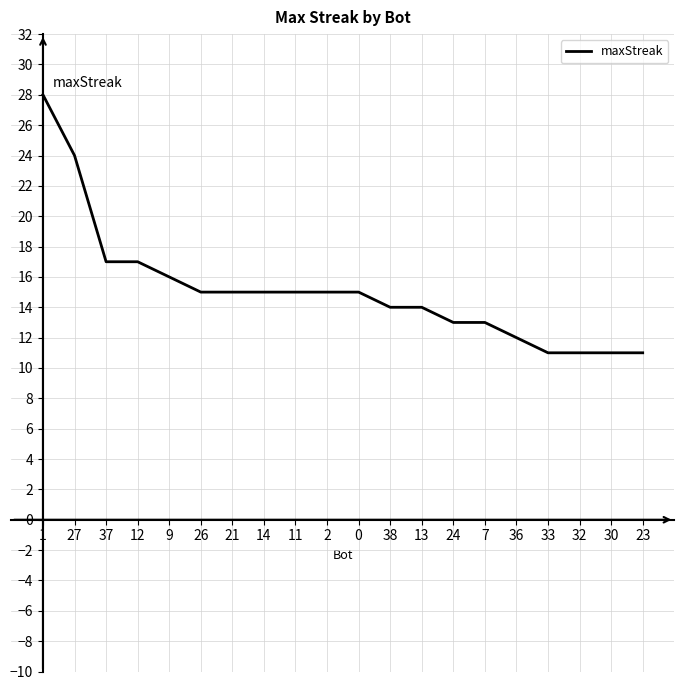

How many lines are shown in the chart?

1